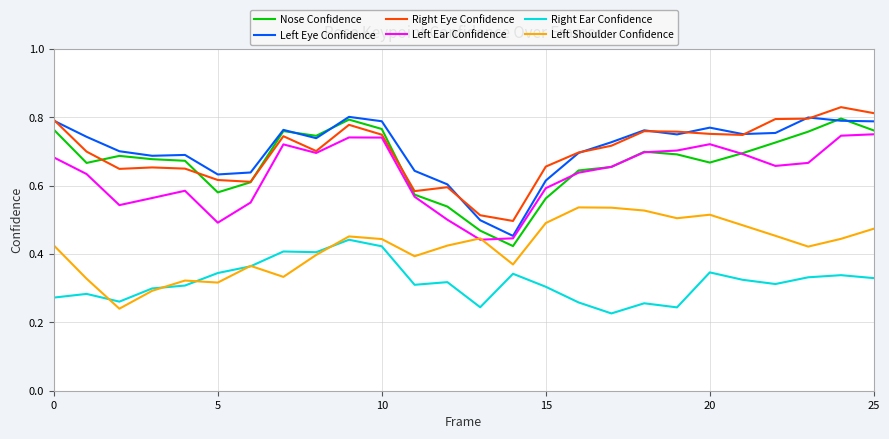

True or false: Left Ear Confidence and Right Ear Confidence intersect in this chart.

False